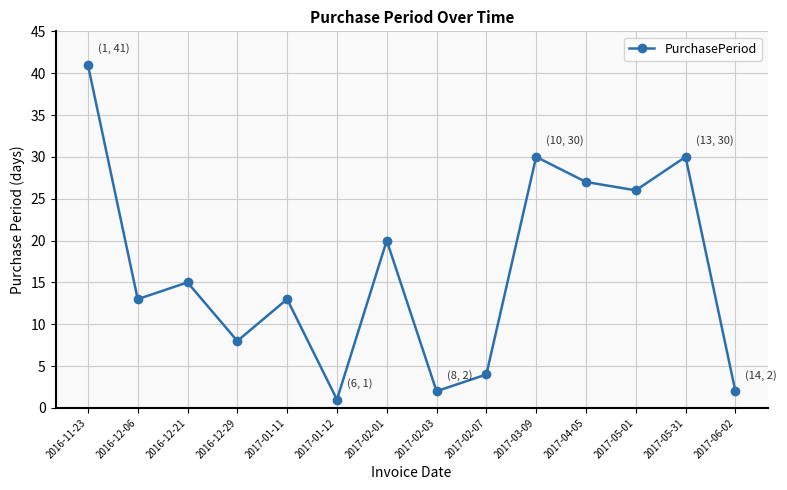

How many lines are shown in the chart?

1